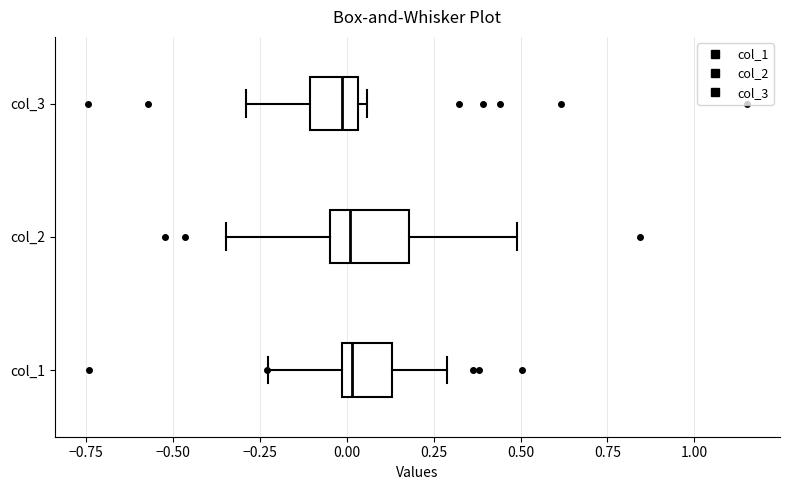

Where is the left edge of the box for col_1 on the x-axis? The values are not printed on the chart, so give them approximately, as read against the axis.

0.00